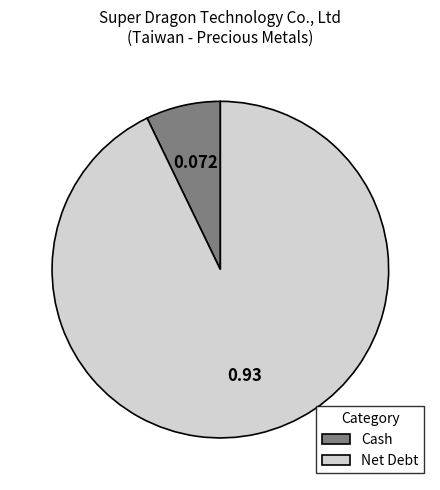

The Net Debt slice represents 78% of the pie. True or false?

False